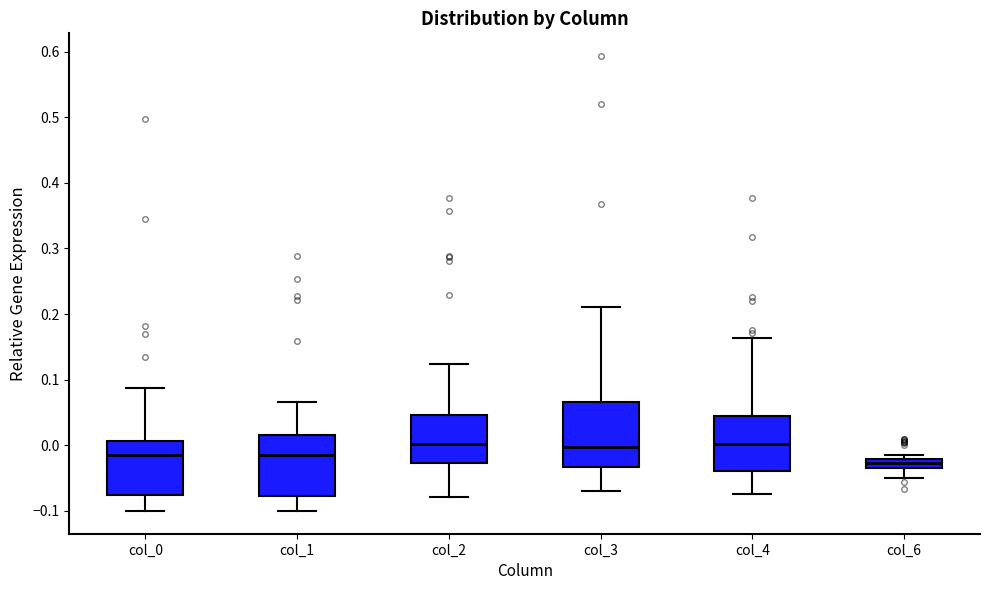

Where does the median line of the box for col_3 sit on the y-axis? The values are not printed on the chart, so give them approximately, as read against the axis.

0.00